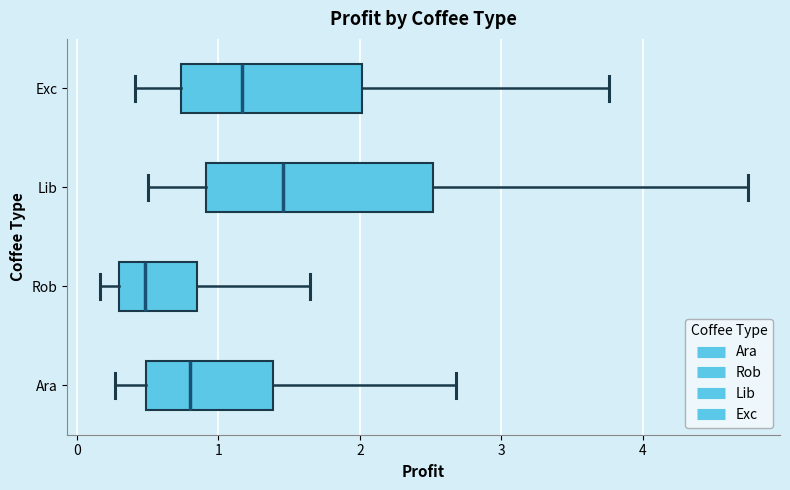

Comparing the boxes themselves (not the whiskers), which one is the widest?

Lib